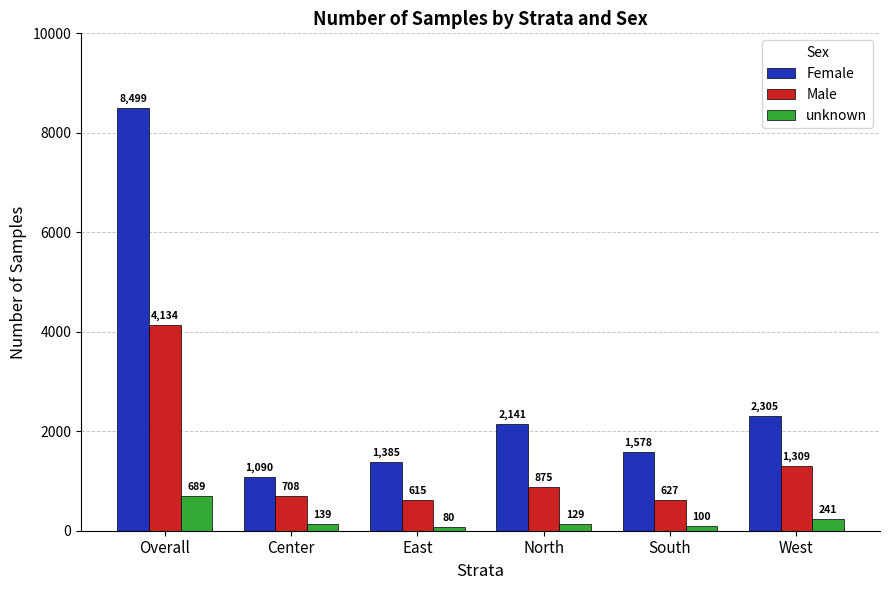

What is the difference between the maximum and minimum values in the Female series?

7409